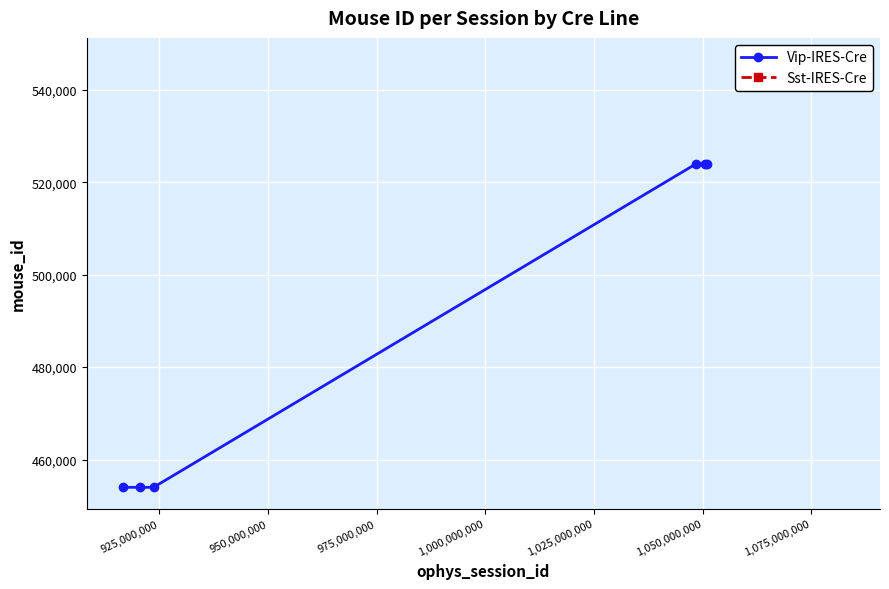

True or false: Vip-IRES-Cre has more than 2 interior local peaks.

False